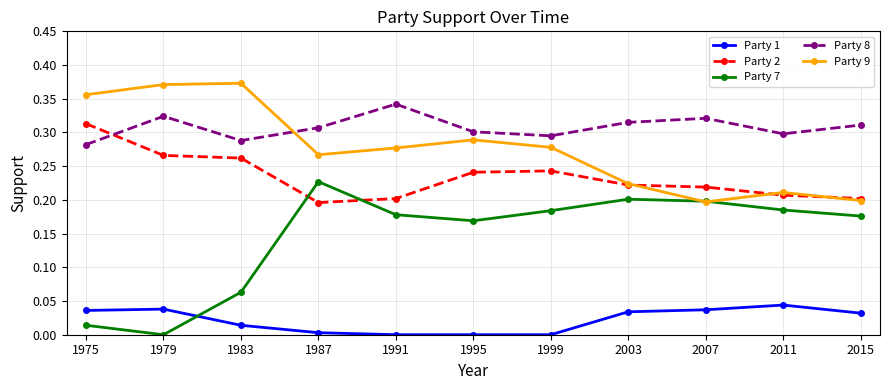

At which label does Party 8 reach its peak?

1991